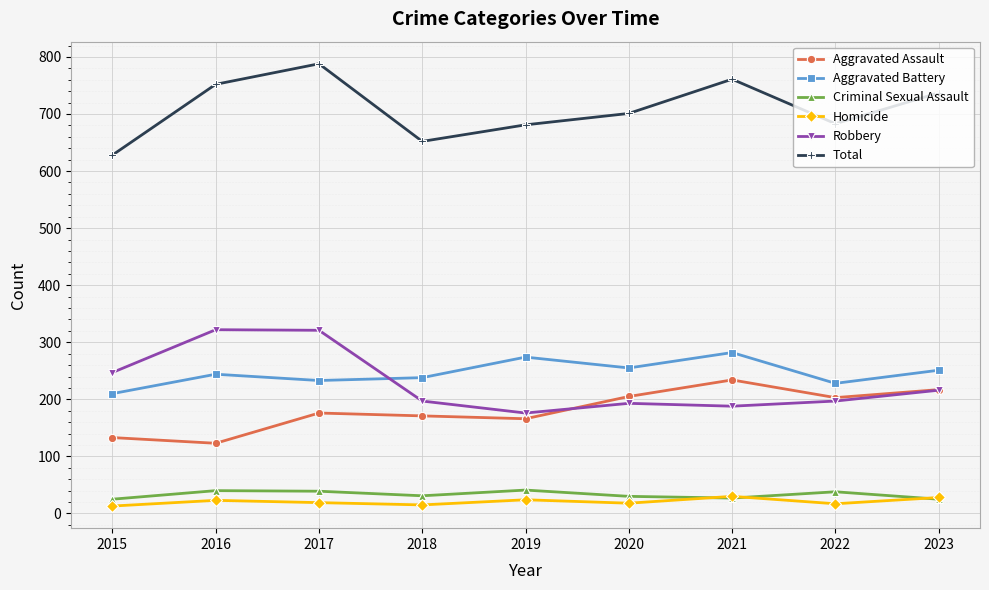

The value of Aggravated Battery at 2019 is 422. True or false?

False